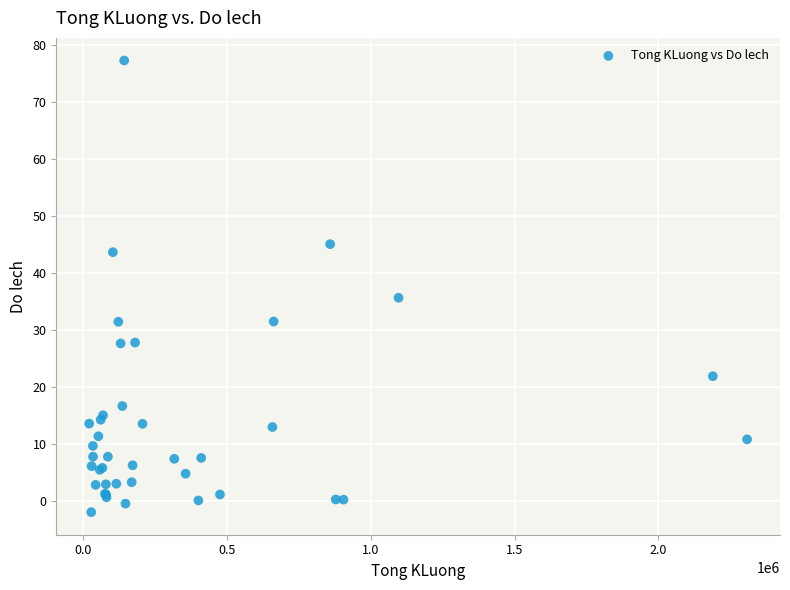

What Y value in the scatter plot is closest to 37?

35.6